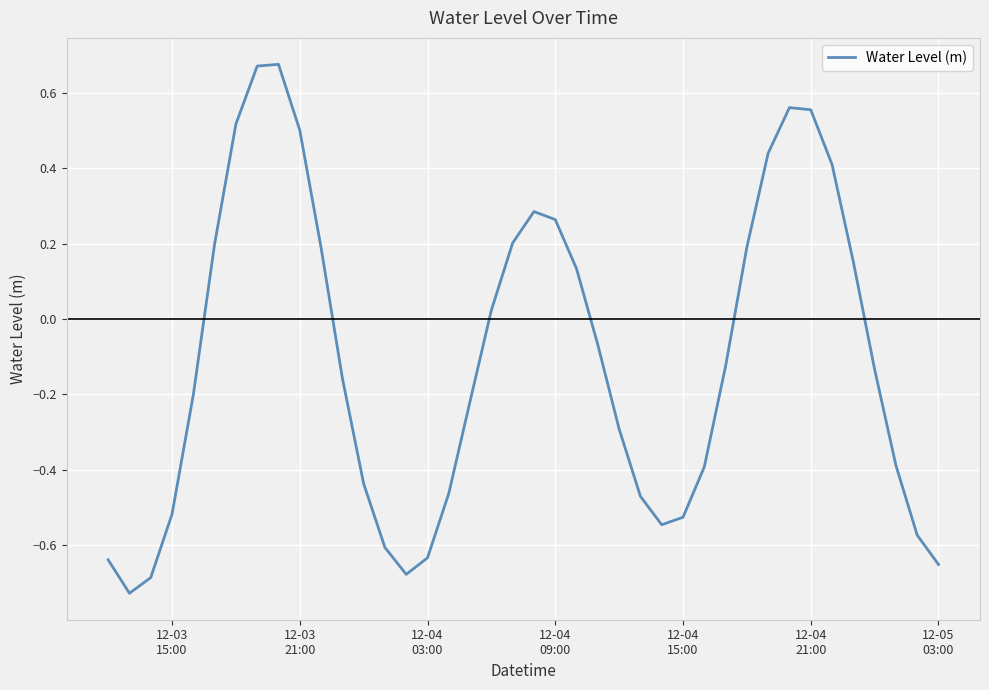

What is the difference between the maximum and minimum values?

1.4